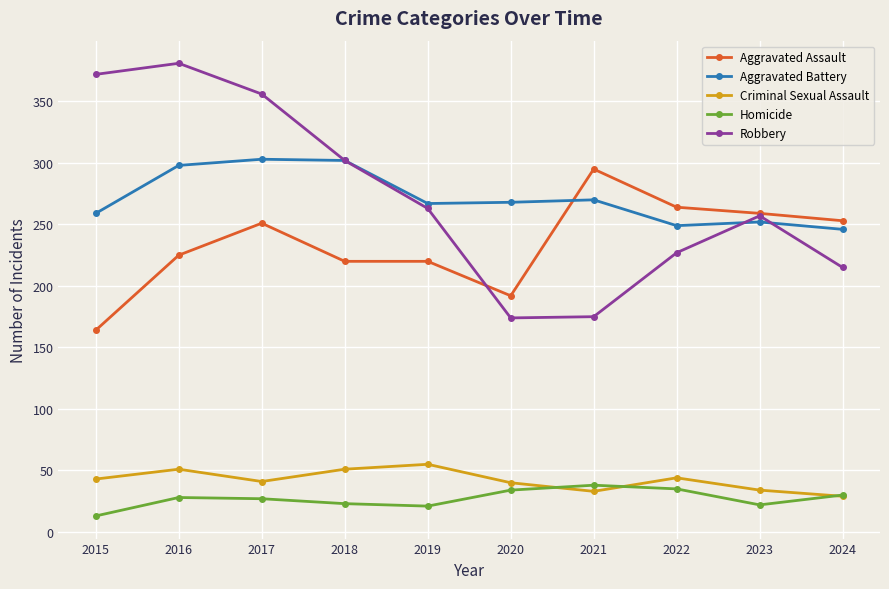

What is the difference between the second highest and second lowest values in the Criminal Sexual Assault series?

18